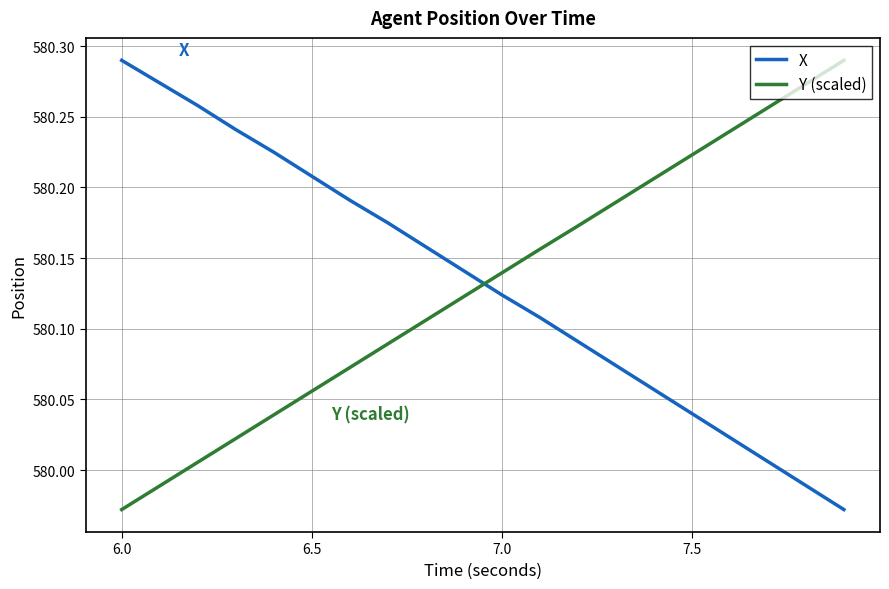

True or false: Y (scaled) and X cross at least once.

True